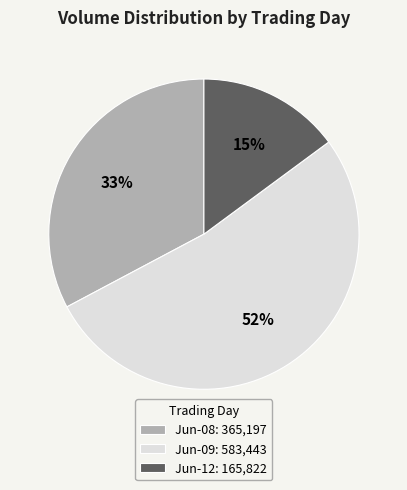

To the nearest percent, what portion does Jun-08: 365,197 represent?

33%